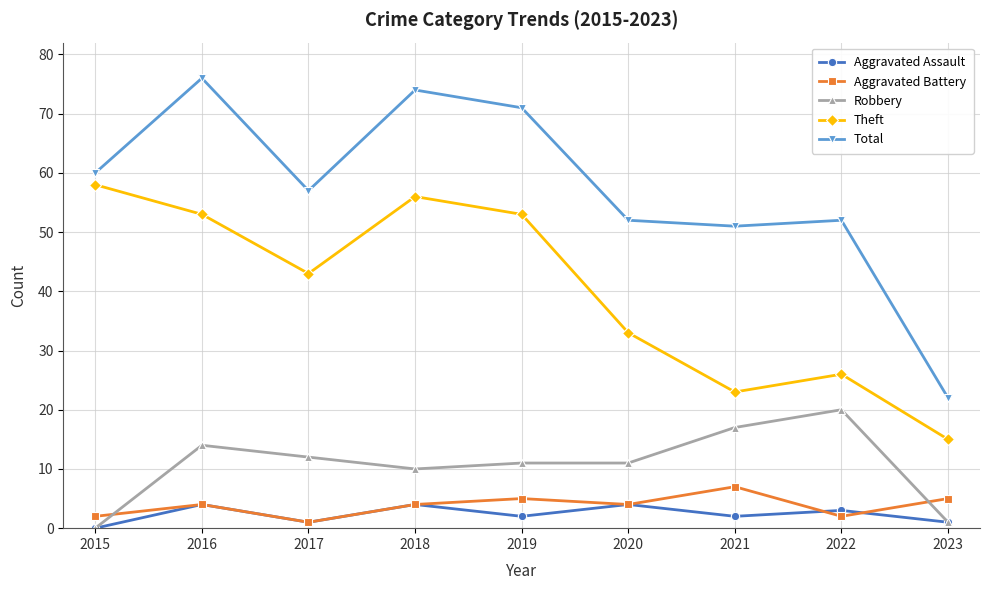

How many data points does each series have?

9